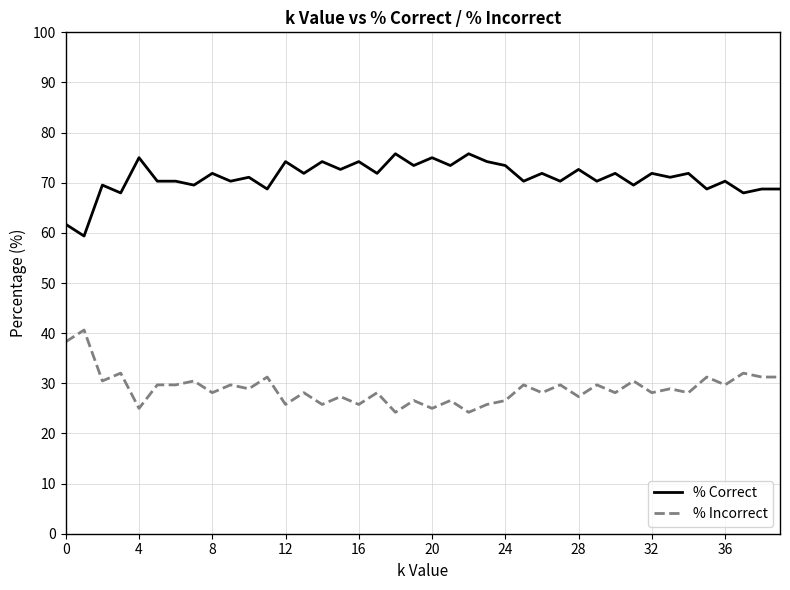

What is the smallest value displayed?

24.2